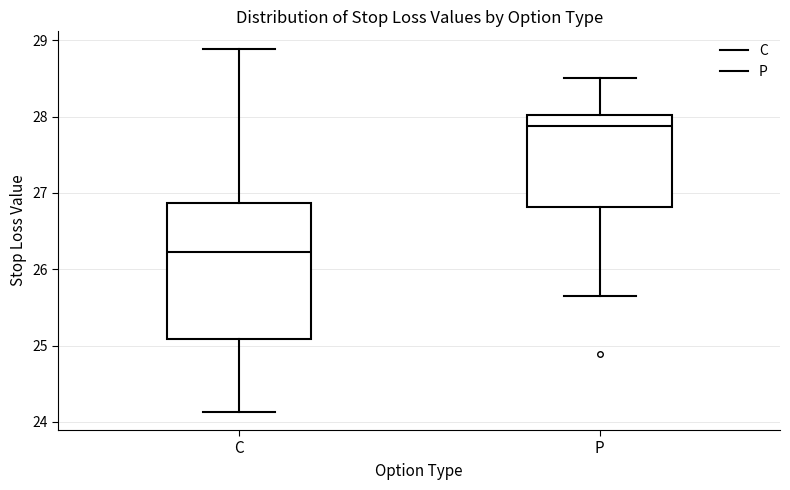

Reading left to right, read every box against the y-axis: the position of its median line, the range the box covers, and the ends of its whiskers. The values are not printed on the chart, so give them approximately, as read against the axis.

C: median 26.2, box 25.1 to 26.9, whiskers 24.1 to 28.9
P: median 27.9, box 26.8 to 28.0, whiskers 25.7 to 28.5